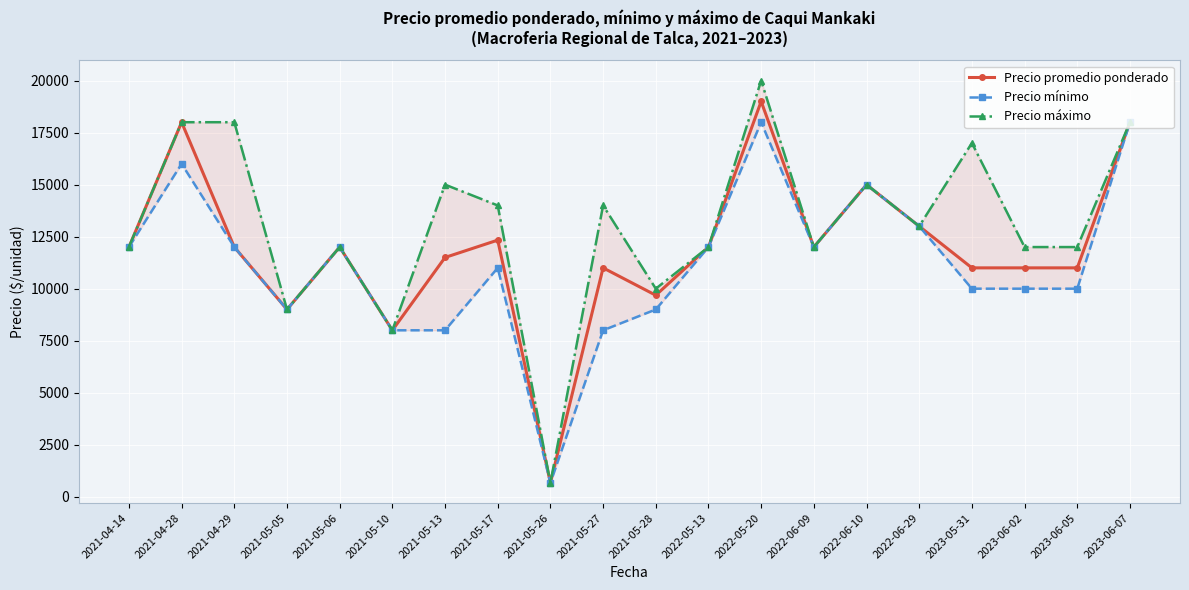

Which label corresponds to the smallest value in the chart?

2021-05-26